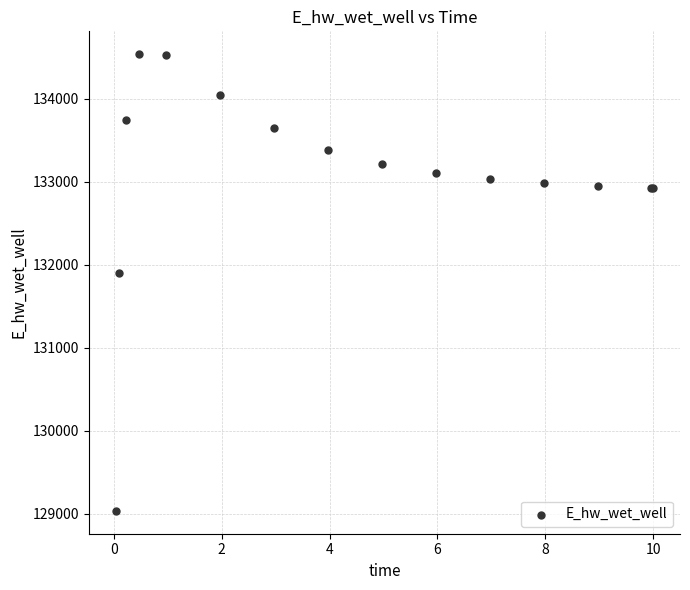

What Y value in the scatter plot is closest to 131788?

131907.8